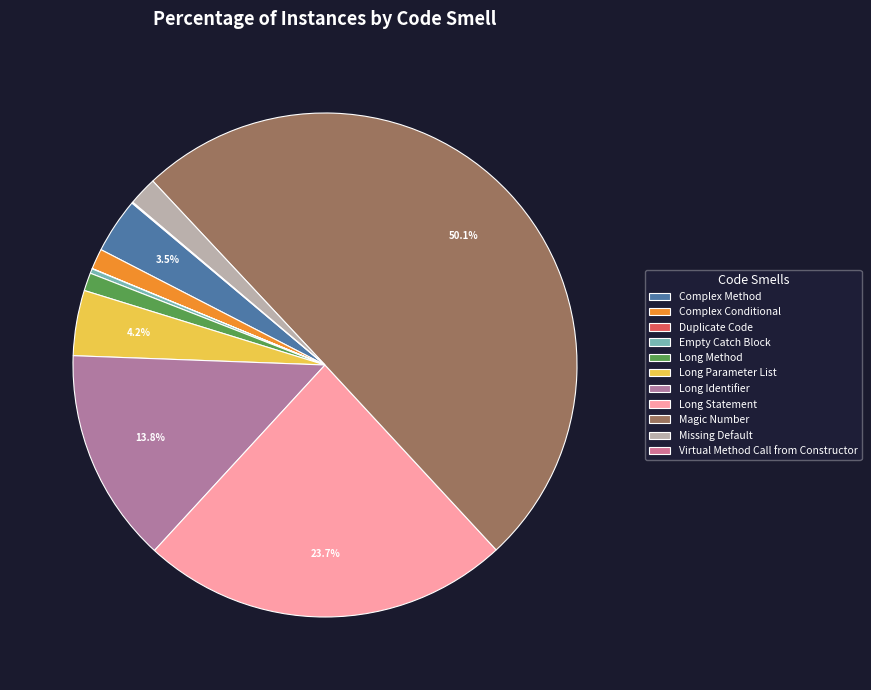

What is the largest slice in the pie chart?

Magic Number